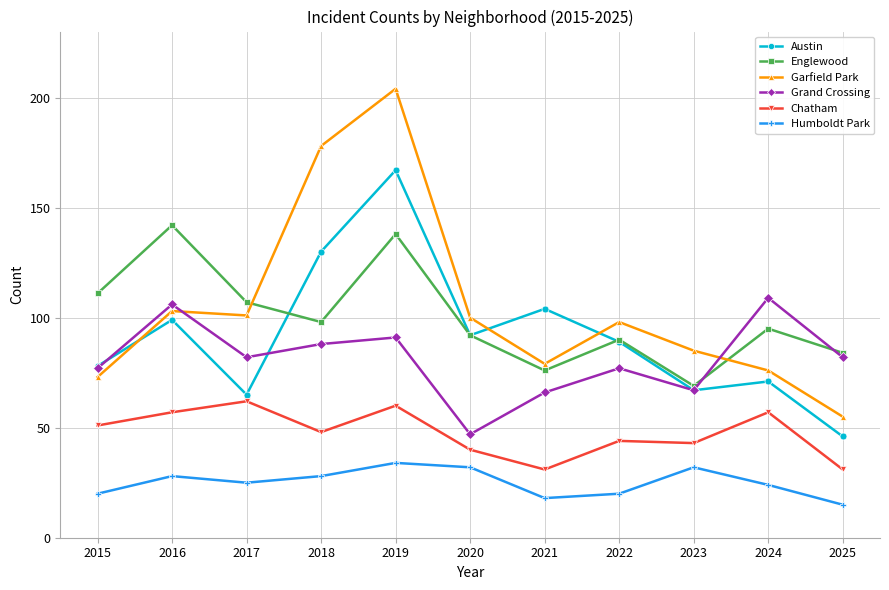

What is the total value across all series at 2024?

432